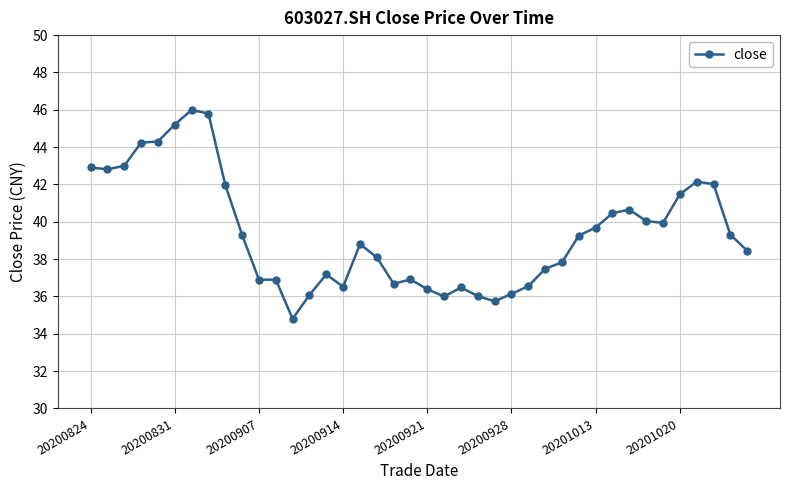

Count the number of data series in this chart.

1